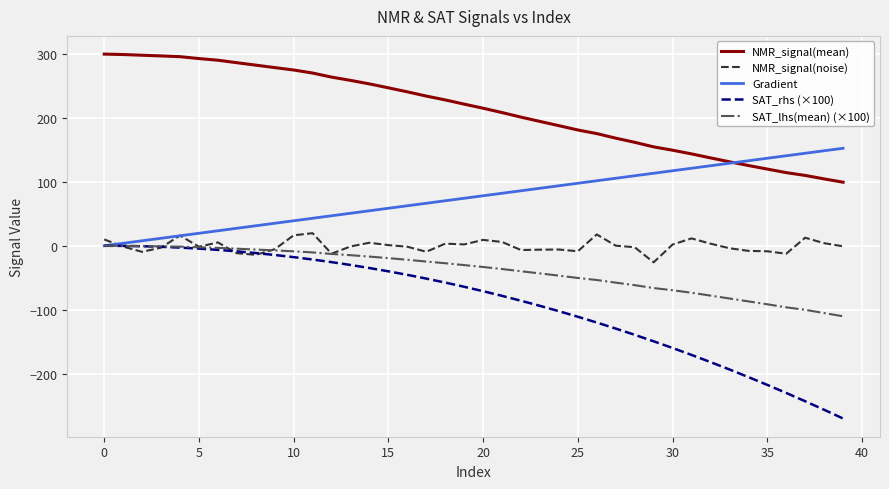

True or false: NMR_signal(mean) and SAT_lhs(mean) (×100) cross at least once.

False